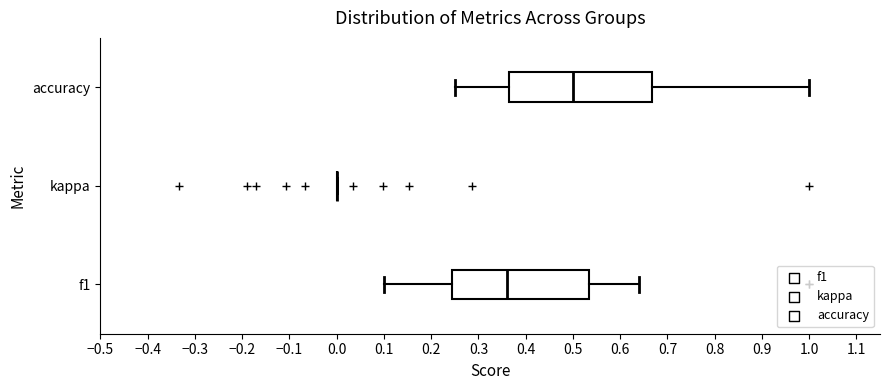

Reading bottom to top, read every box against the x-axis: the position of its median line, the range the box covers, and the ends of its whiskers. The values are not printed on the chart, so give them approximately, as read against the axis.

f1: median 0.36, box 0.24 to 0.53, whiskers 0.10 to 0.64
kappa: box collapsed to a line at 0.00, whiskers 0.00 to 0.00
accuracy: median 0.50, box 0.37 to 0.67, whiskers 0.25 to 1.00